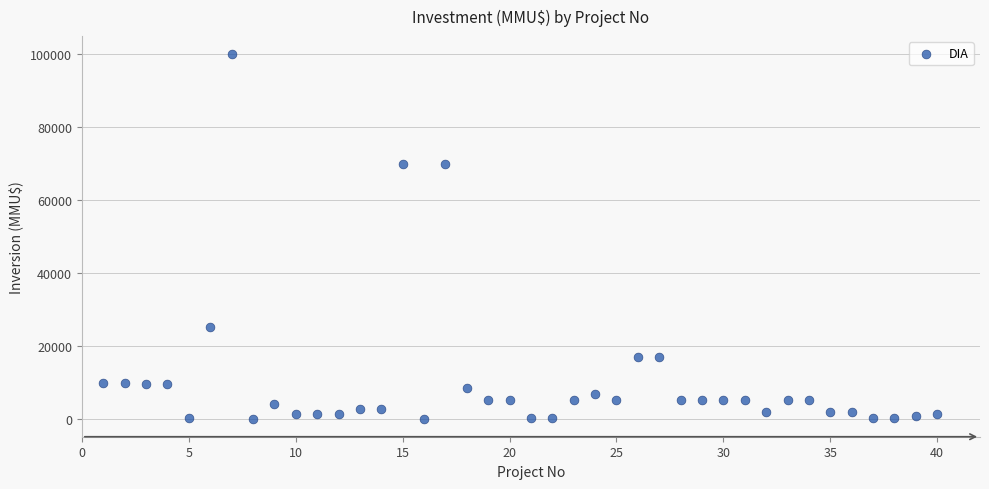

What is the range of X values (max minus min)?

39